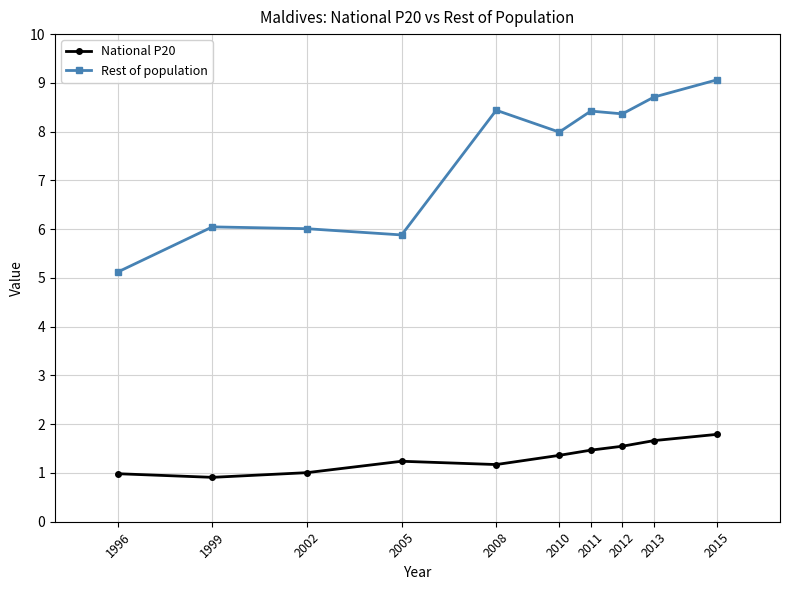

True or false: Rest of population has a value of 3.3 at 2015.

False